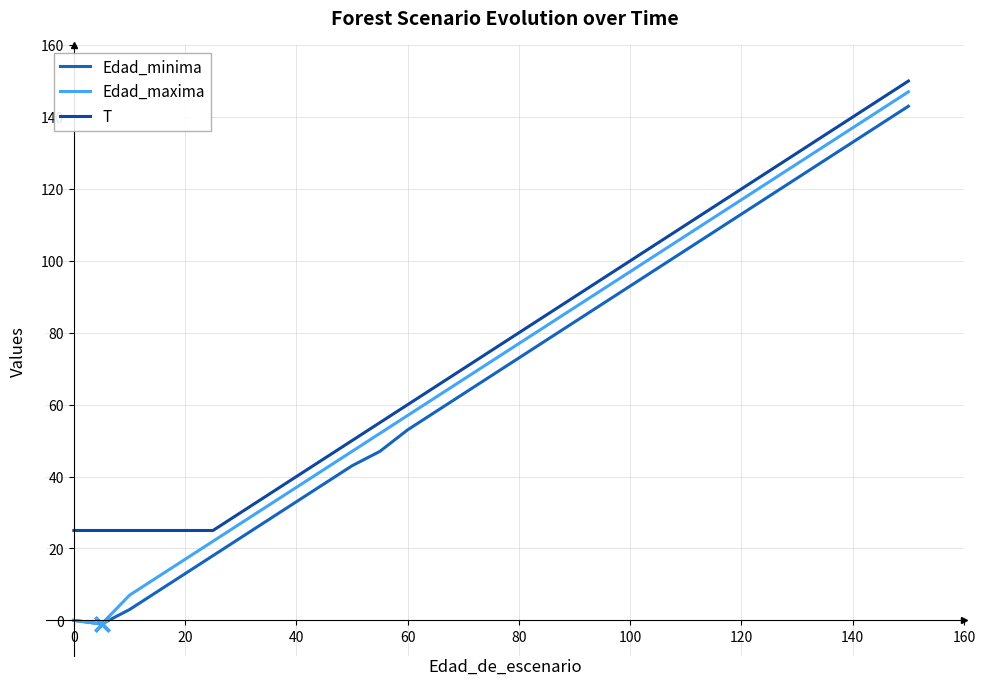

Which series has the widest spread of values?

Edad_maxima